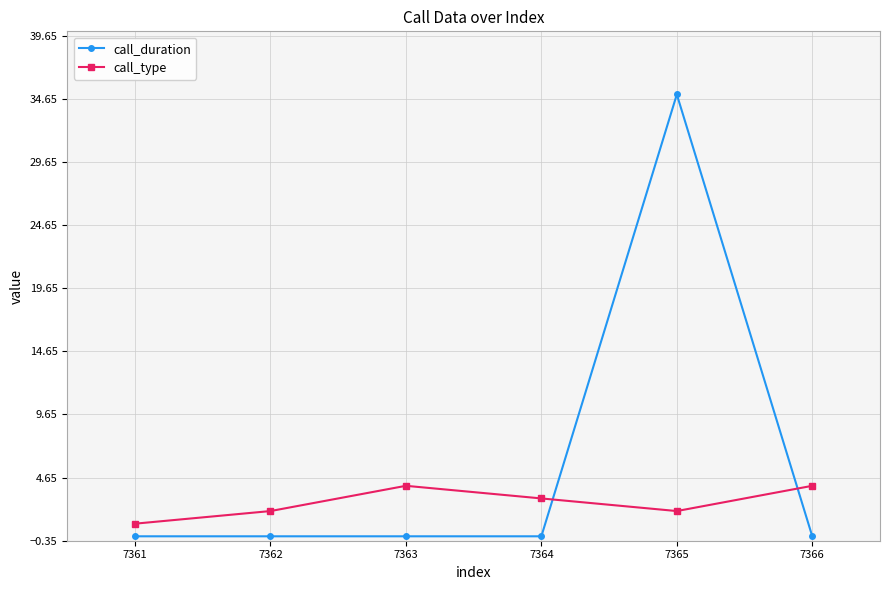

What is the spread (max minus min) of values at 7362?

2